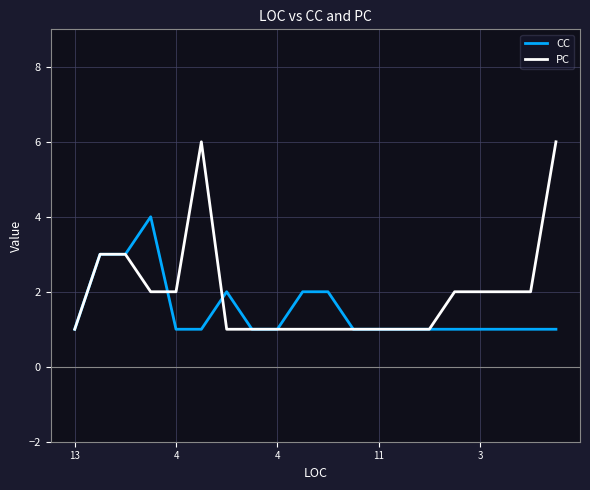

Which series has the widest spread of values?

PC